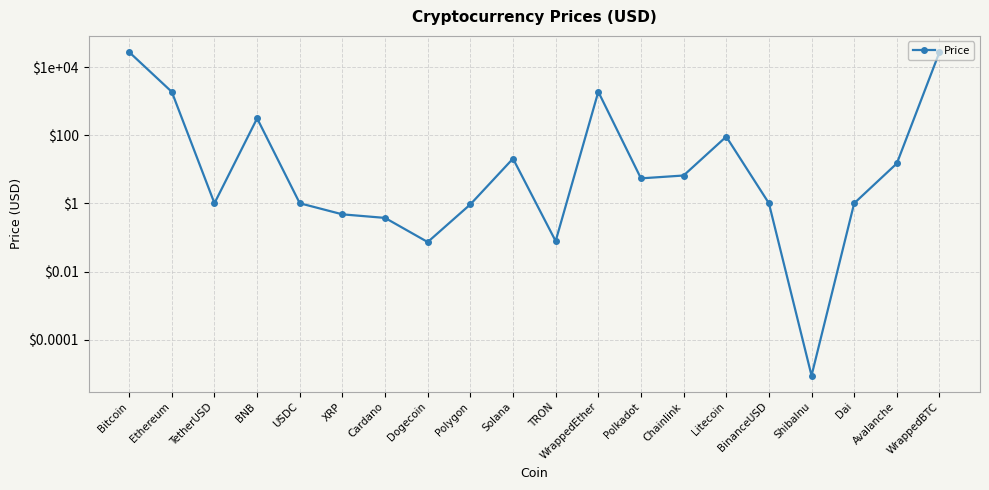

What is the average value?

2962.0